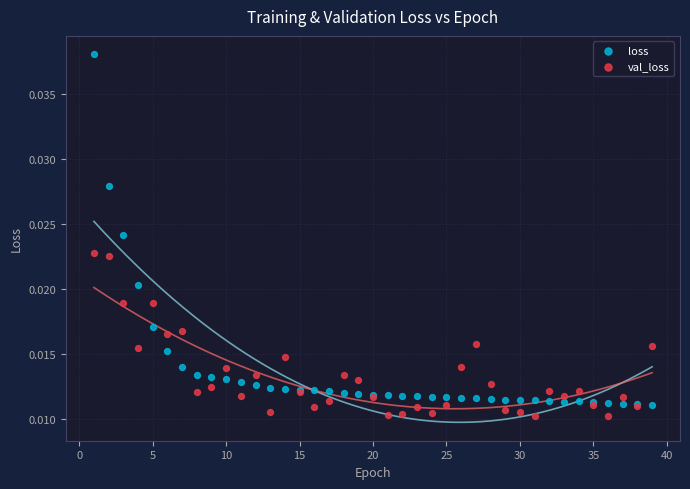

Which series has the largest Y range (max minus min)?

loss